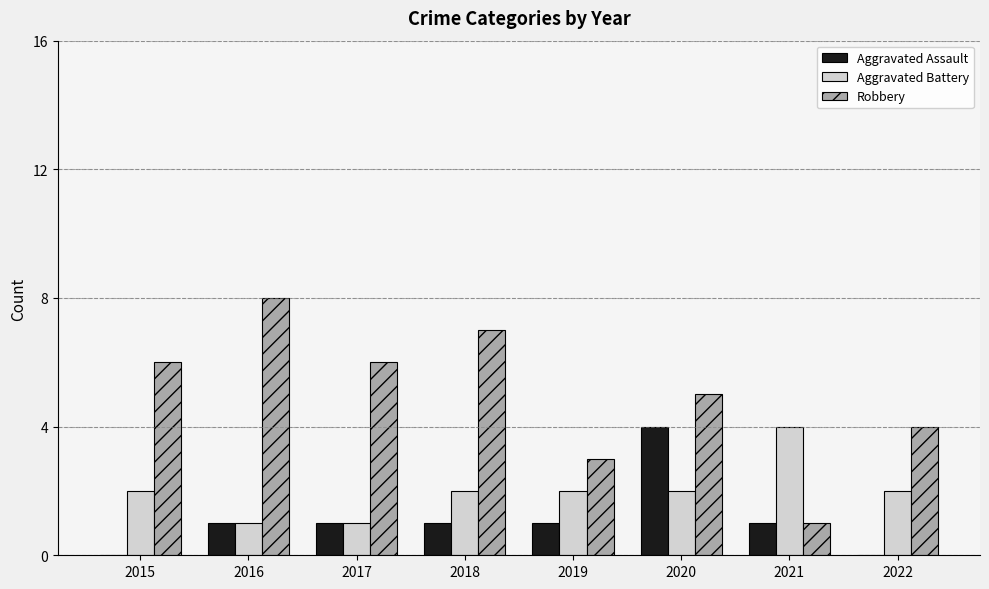

What are all the series names shown in the legend?

Aggravated Assault, Aggravated Battery, Robbery